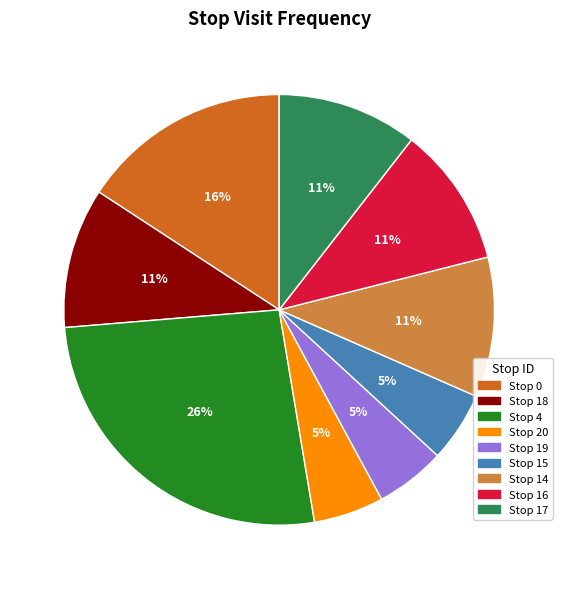

Between Stop 19 and Stop 16, which is larger?

Stop 16